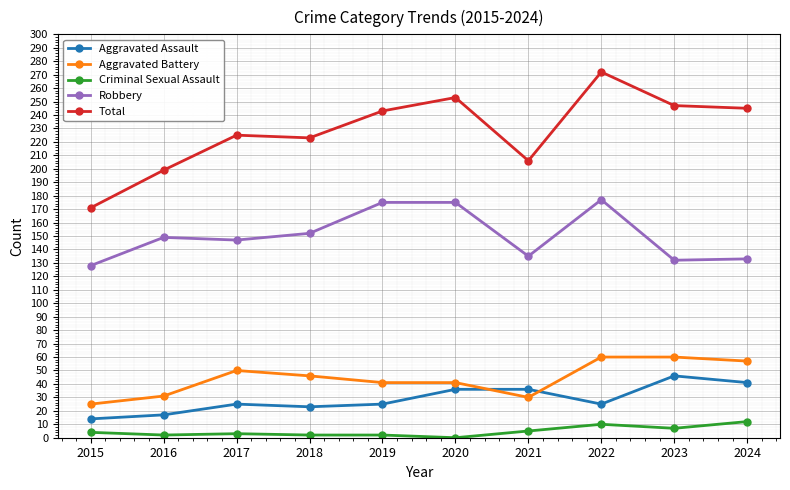

The Total series shows 381 at 2019. True or false?

False